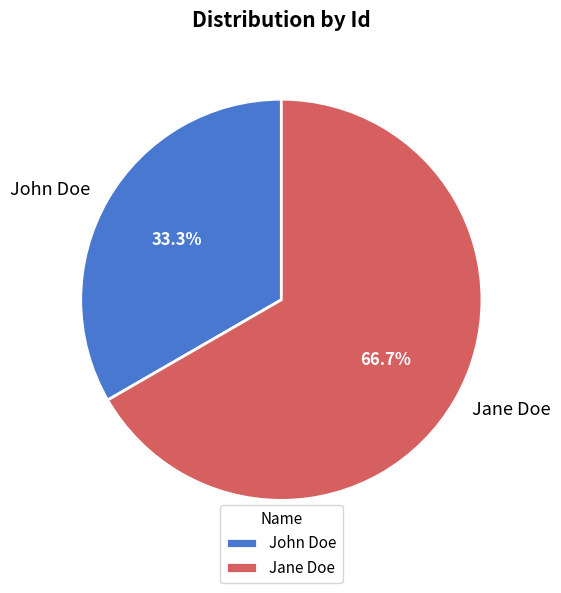

True or false: John Doe accounts for 33% of the total.

True